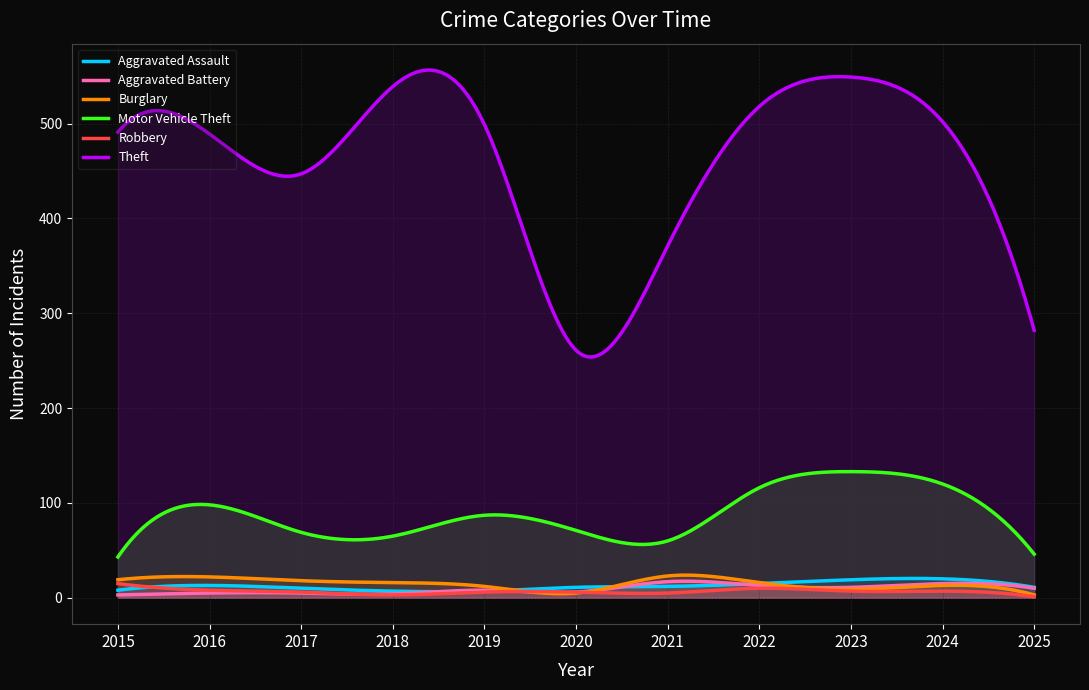

How many values in the Robbery series exceed 6?

5